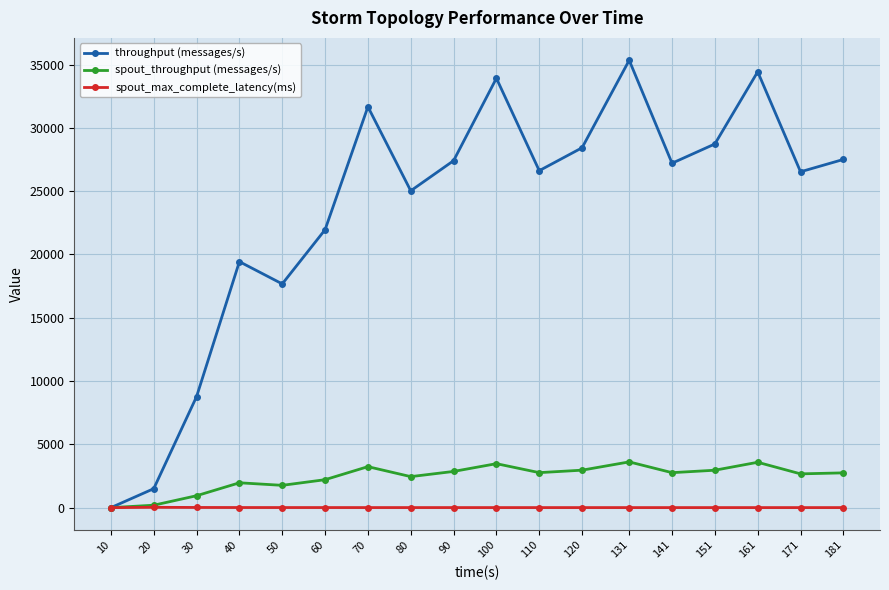

Is the value of throughput (messages/s) at 20 greater than the value of spout_max_complete_latency(ms) at 20?

Yes